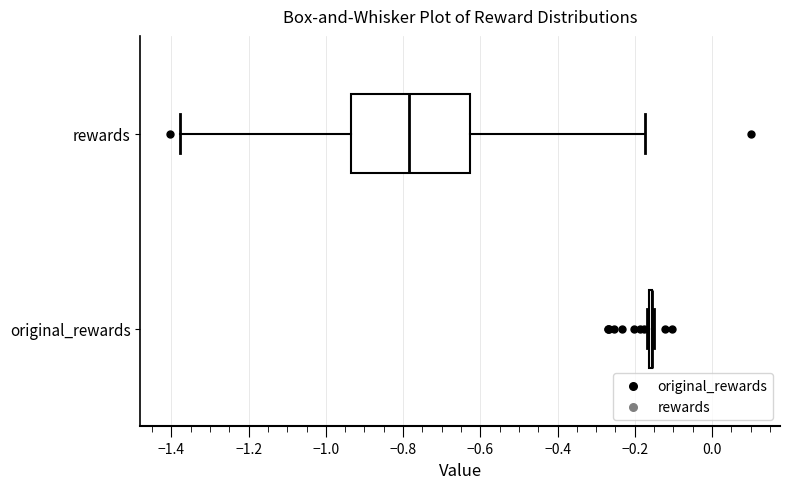

Reading bottom to top, read every box against the x-axis: the position of its median line, the range the box covers, and the ends of its whiskers. The values are not printed on the chart, so give them approximately, as read against the axis.

original_rewards: box collapsed to a line at -0.16, whiskers -0.16 to -0.16
rewards: median -0.78, box -0.94 to -0.62, whiskers -1.38 to -0.18